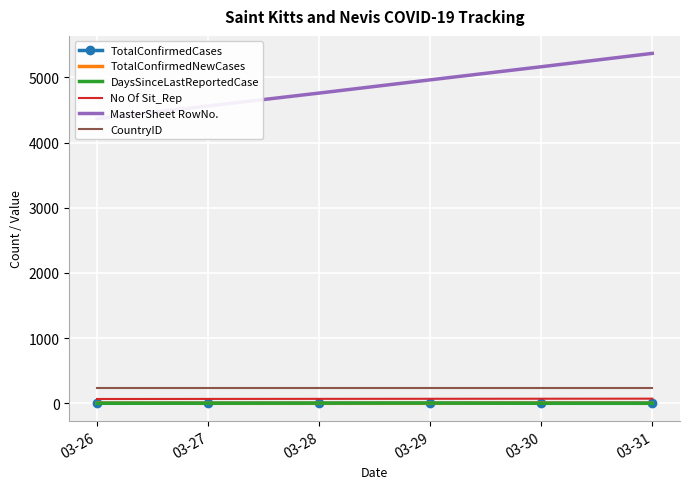

Is this an area chart (filled region under the line)?

No